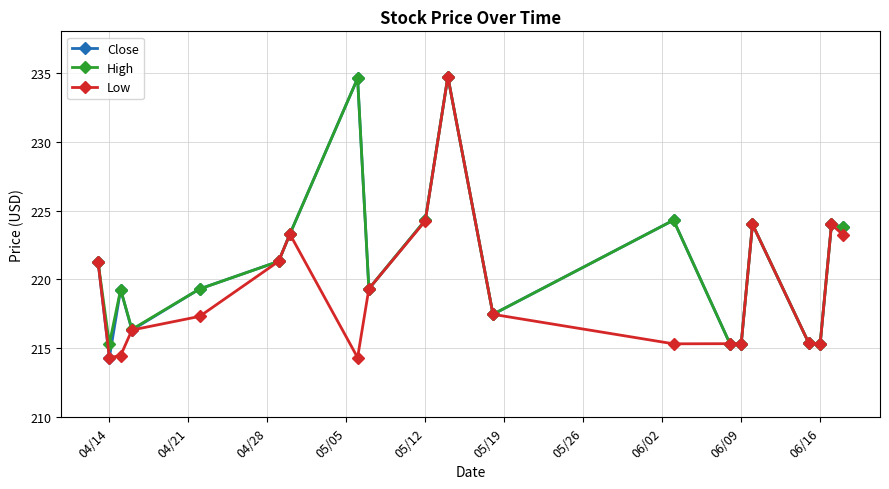

Is this an area chart (filled region under the line)?

No